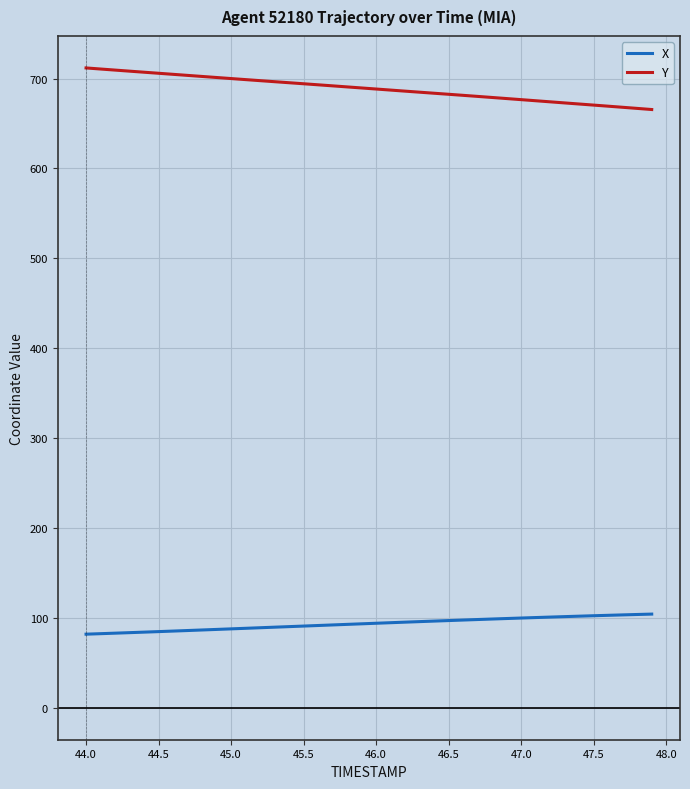

Does the chart have visible grid lines?

Yes